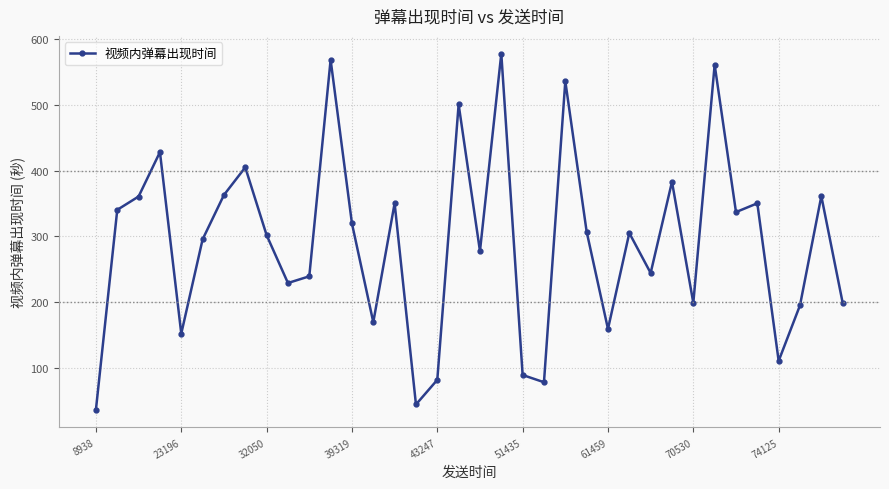

Count the number of values greater than 305.

18